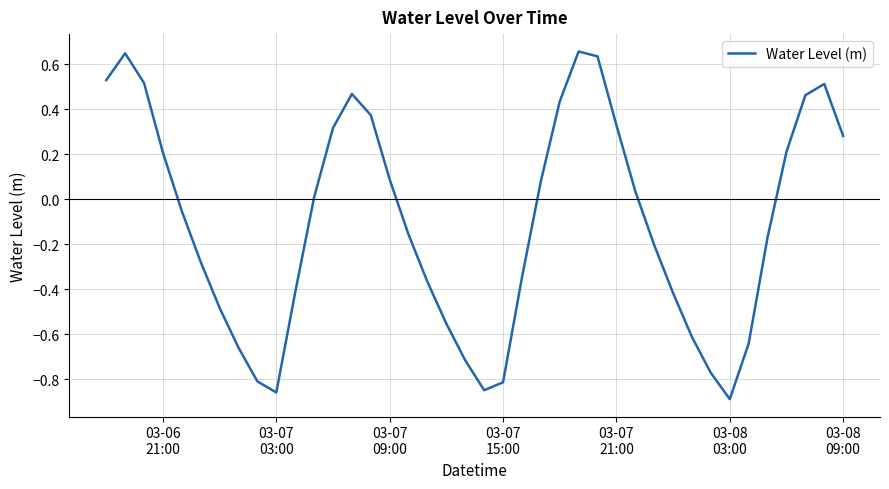

What is the difference between the maximum and minimum values?

1.5